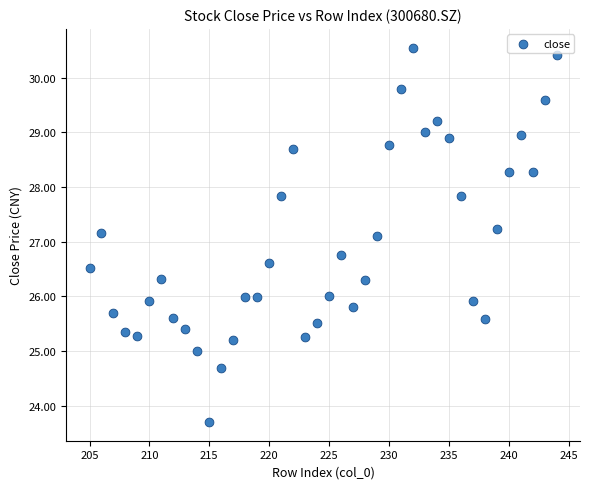

What is the range of X values (max minus min)?

39.0